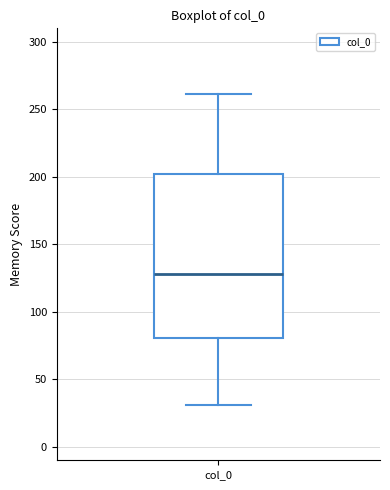

Where does the median line of the box for col_0 sit on the y-axis? The values are not printed on the chart, so give them approximately, as read against the axis.

130